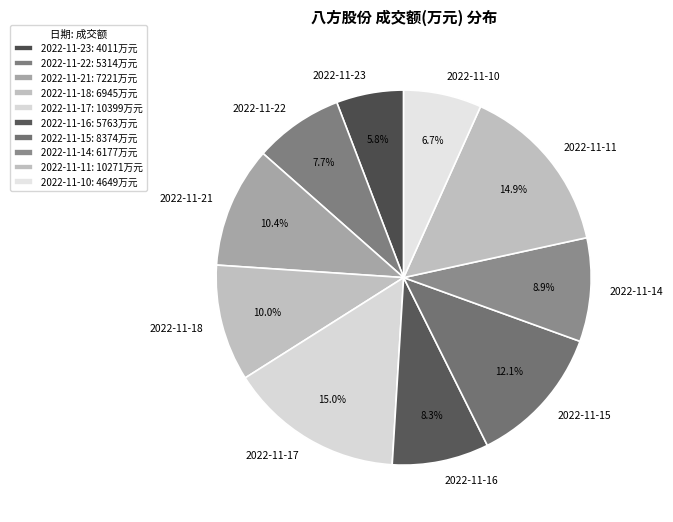

To the nearest percent, what is the average slice percentage?

10%